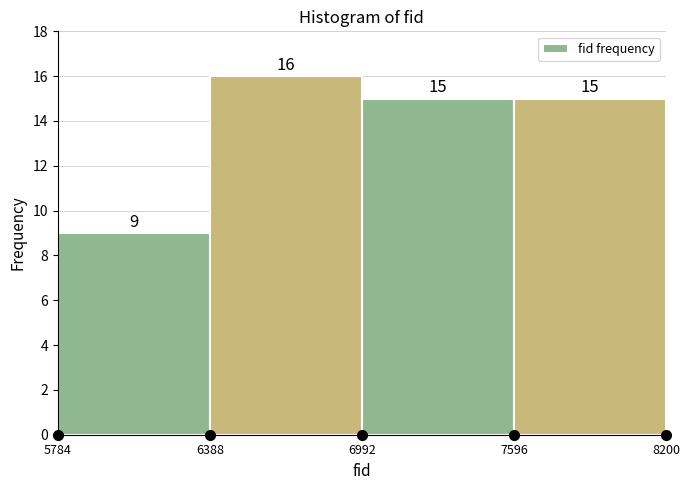

How tall is the bar that spans 7596 to 8200 on the x-axis?

15